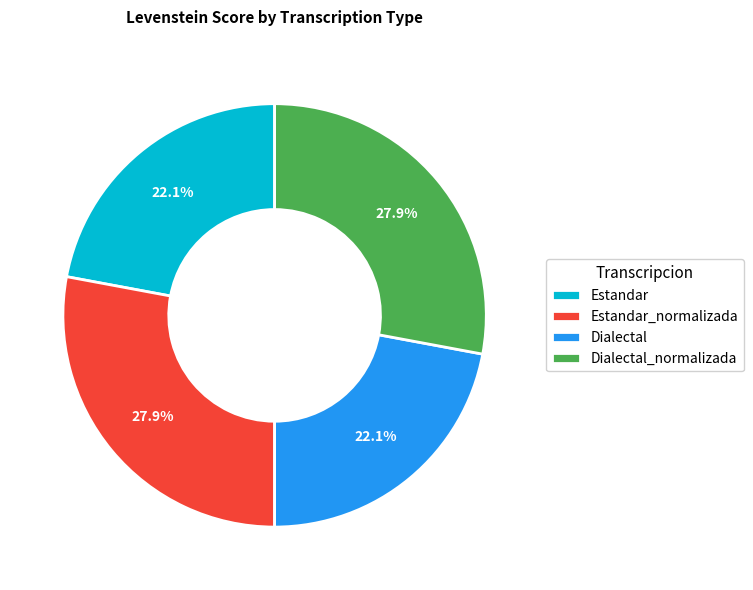

Is there any slice that represents more than half of the pie?

No